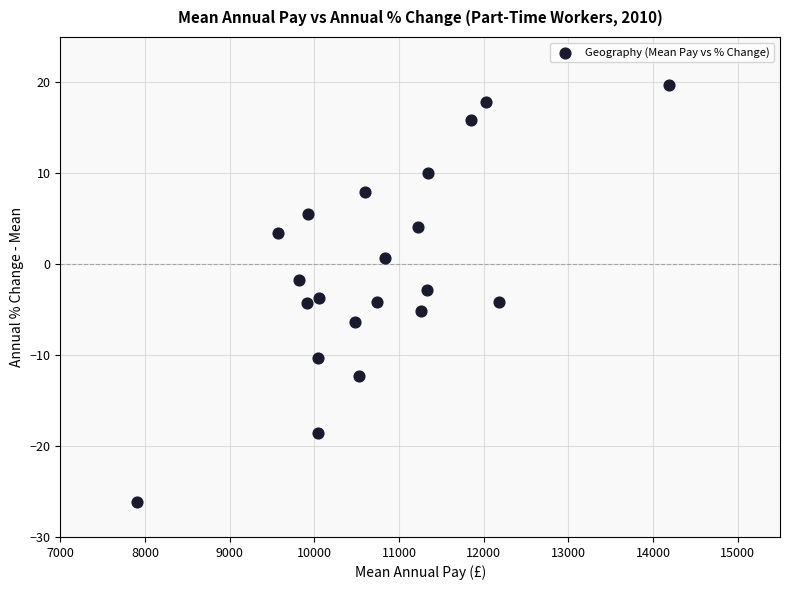

What is the range of Y values (max minus min)?

45.8